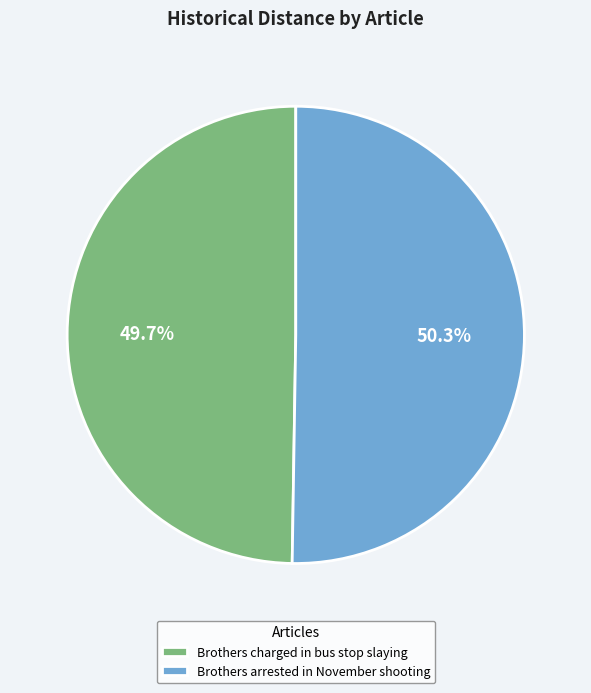

Which has a higher value, Brothers charged in bus stop slaying or Brothers arrested in November shooting?

Brothers arrested in November shooting